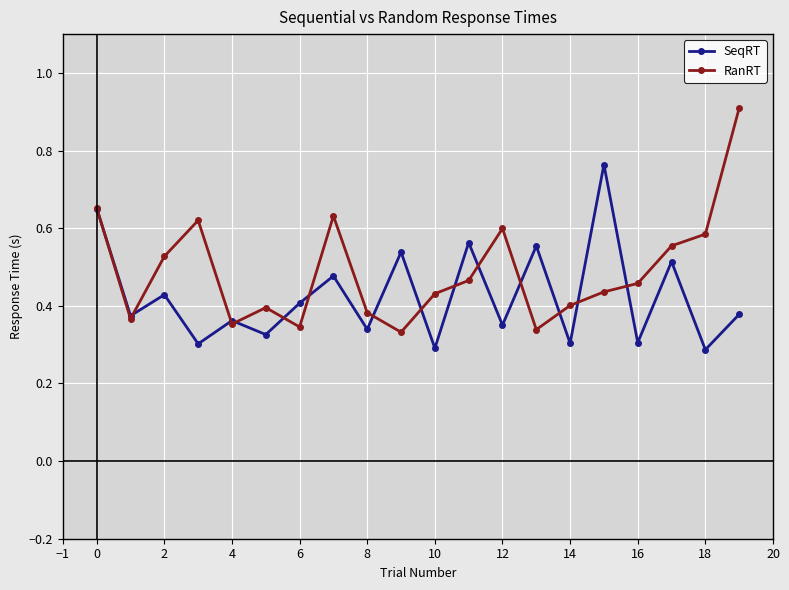

How many SeqRT values are between 0 and 1?

20